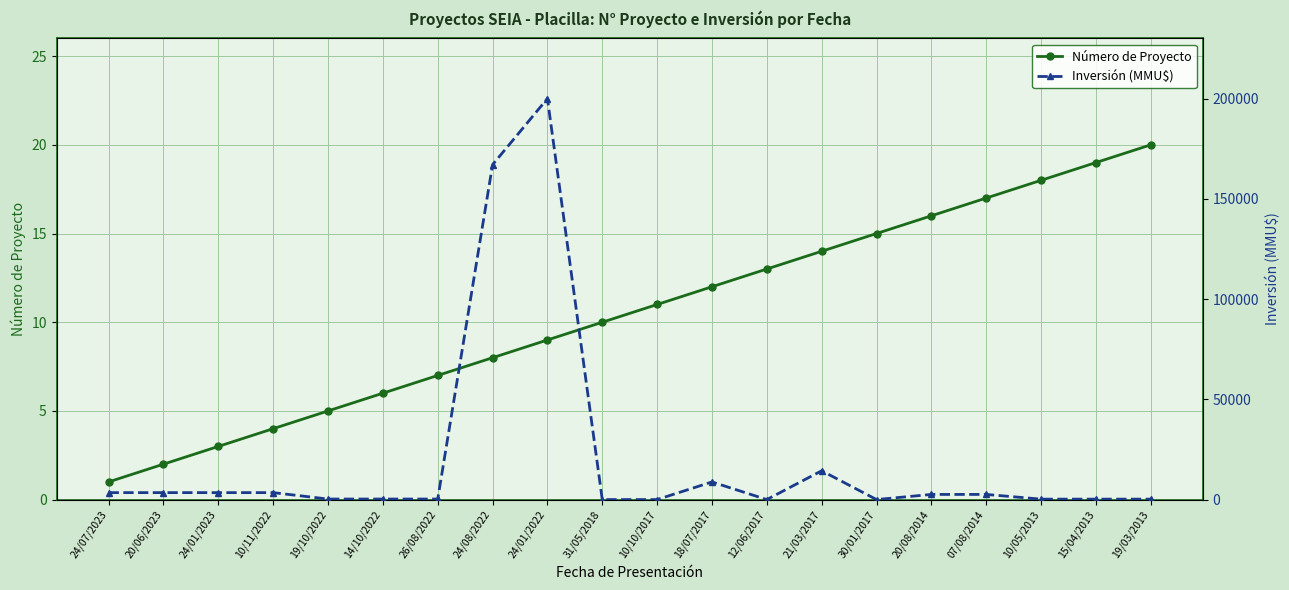

Rank the series by their average value, from lowest to highest.

Número de Proyecto, Inversión (MMU$)